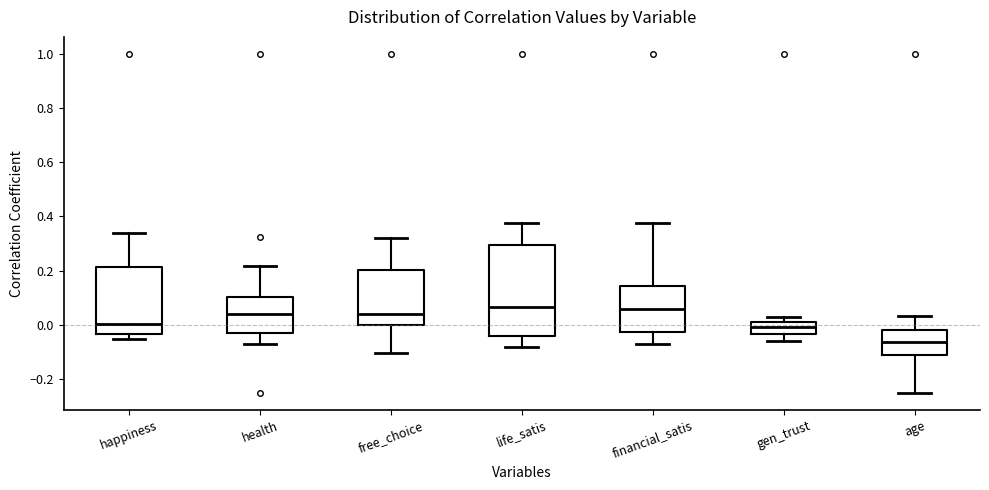

Reading left to right, transcribe this box plot: for each box, give where its median line is, the range the box spans, and where its two whiskers end, as read against the y-axis. The values are not printed on the chart, so give them approximately, as read against the axis.

happiness: median 0.00, box -0.04 to 0.22, whiskers -0.06 to 0.34
health: median 0.04, box -0.02 to 0.10, whiskers -0.08 to 0.22
free_choice: median 0.04, box 0.00 to 0.20, whiskers -0.10 to 0.32
life_satis: median 0.06, box -0.04 to 0.30, whiskers -0.08 to 0.38
financial_satis: median 0.06, box -0.02 to 0.14, whiskers -0.08 to 0.38
gen_trust: median 0.00 (inside the box), box -0.04 to 0.00, whiskers -0.06 to 0.02
age: median -0.06, box -0.12 to -0.02, whiskers -0.26 to 0.04